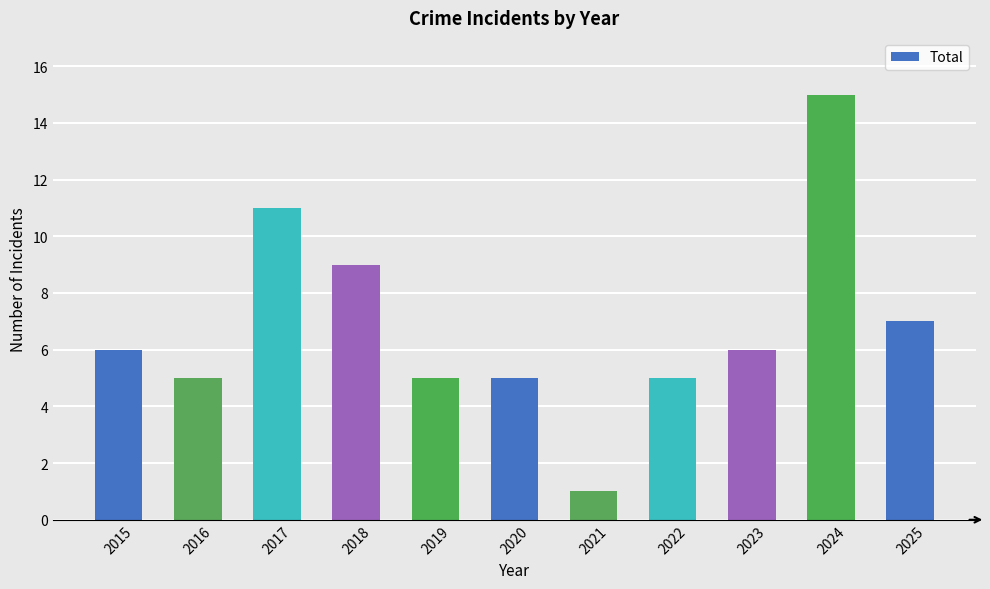

Count the number of data series in this chart.

1